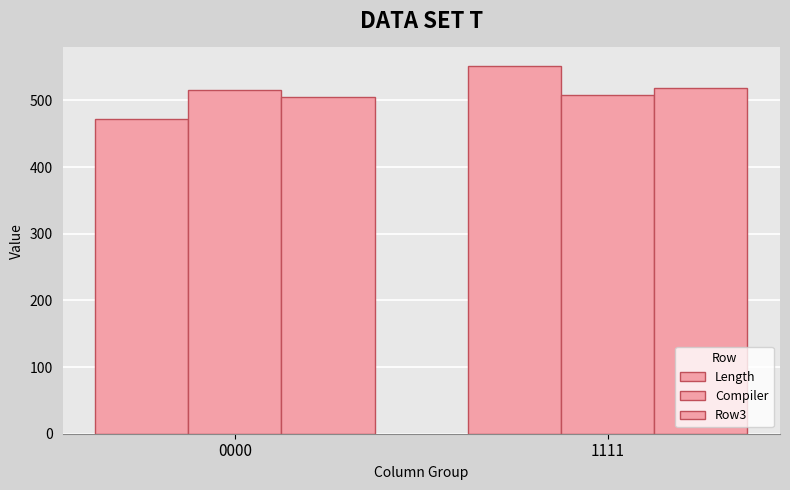

Which series has the largest total across all categories?

Length